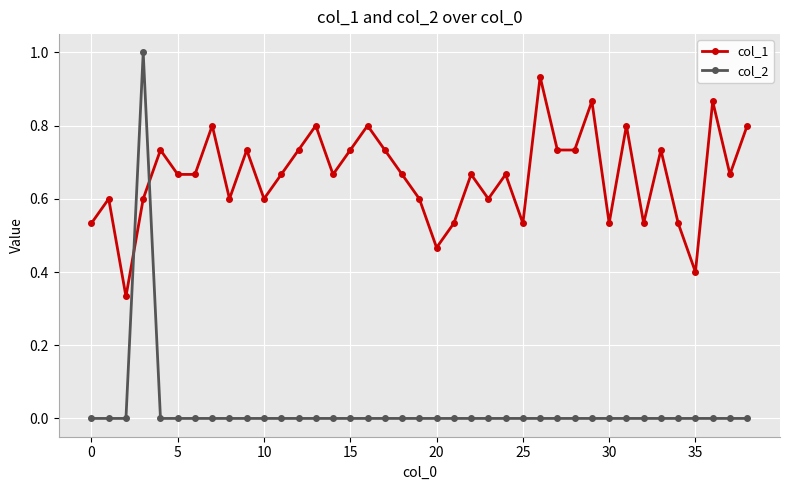

What are all the series names shown in the legend?

col_1, col_2